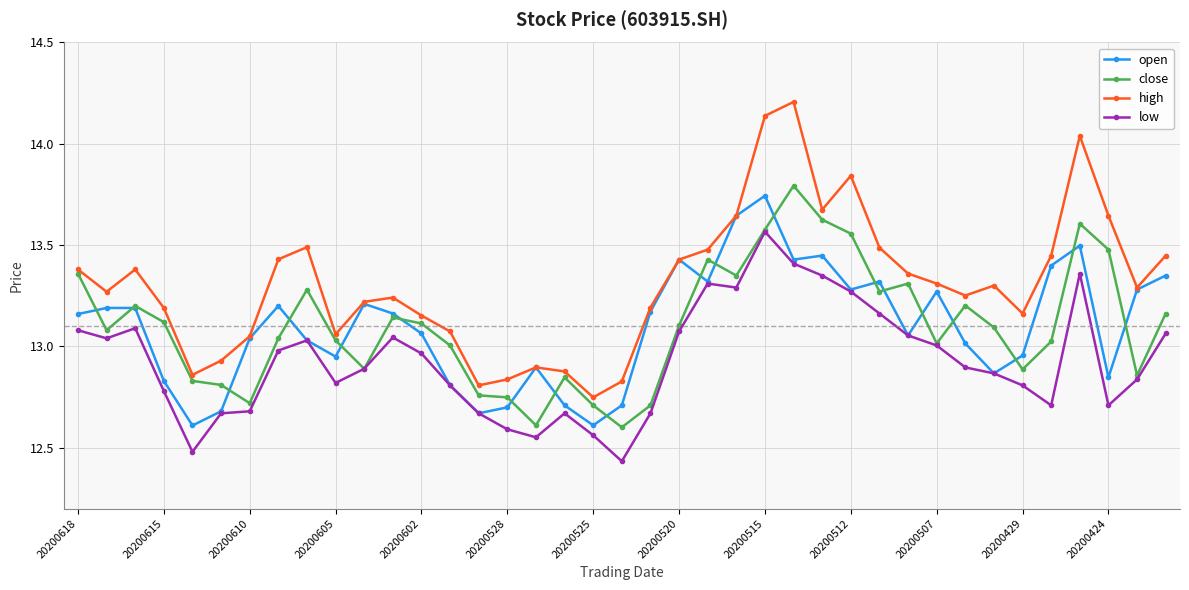

How many interior local valleys does the open series have?

10